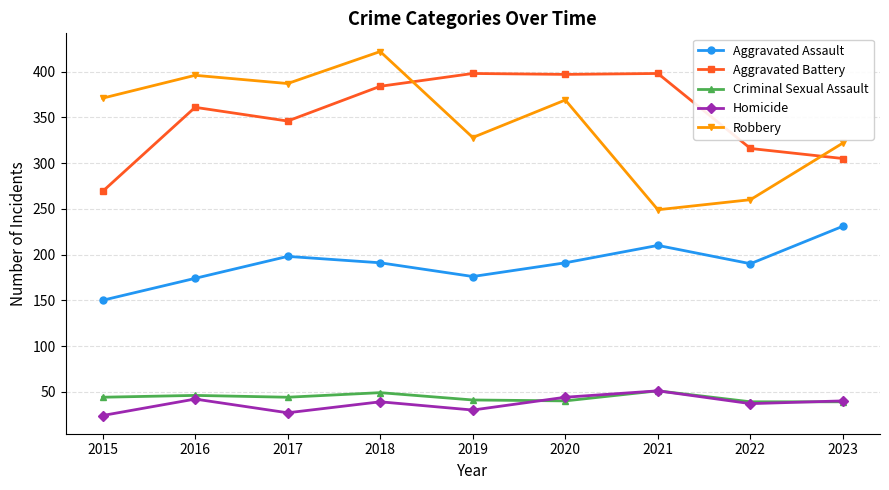

Which series changed the most between 2015 and 2020?

Aggravated Battery